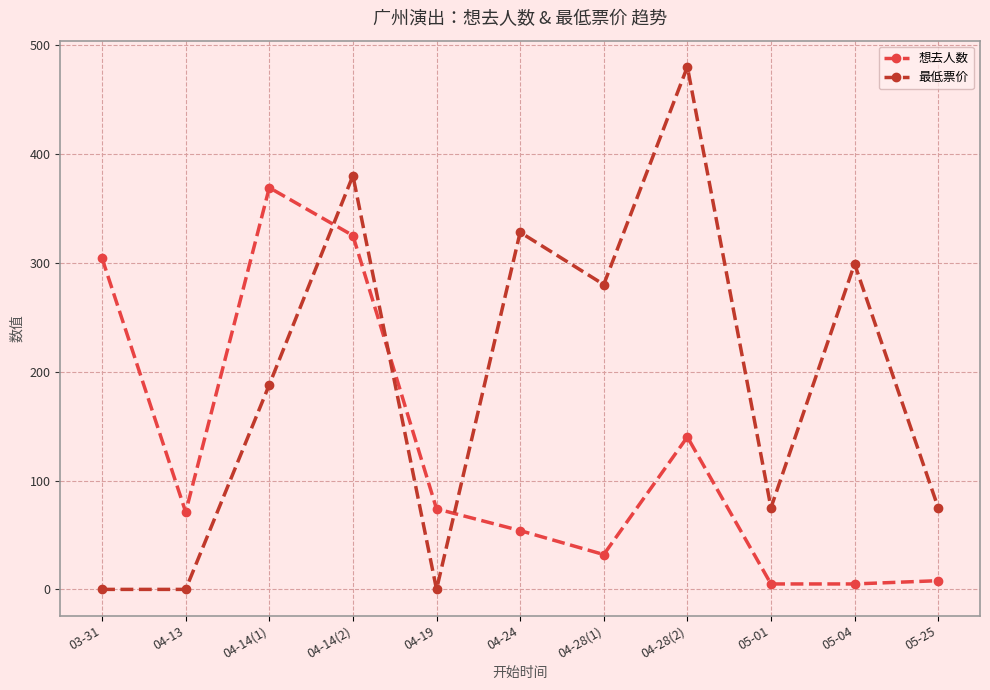

Reading left to right, list all the values displayed in this chart.

想去人数: 304	71	369	325	74	54	32	140	5	5	8
最低票价: 0	0	188	380	0	328	280	480	75	299	75